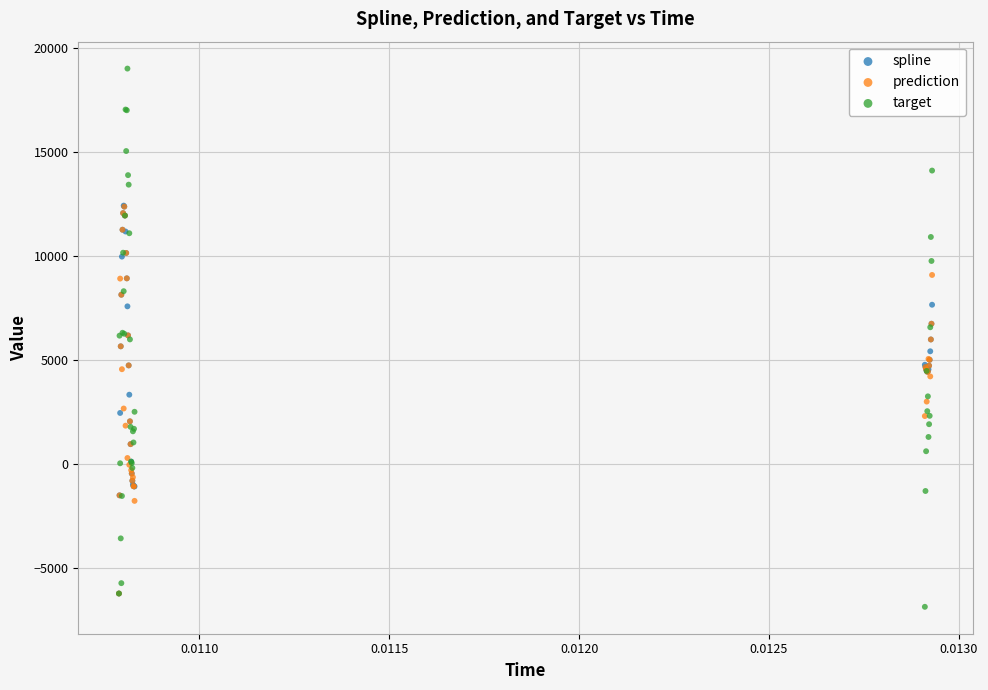

What are all the series names shown in the legend?

spline, prediction, target